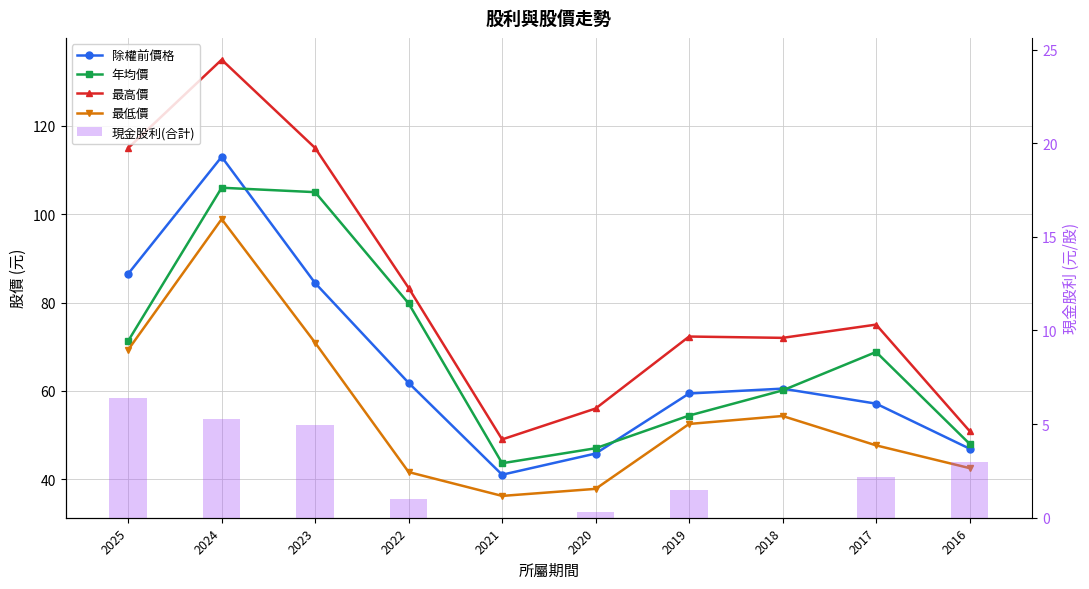

What is the average value of the 年均價 series?

68.4